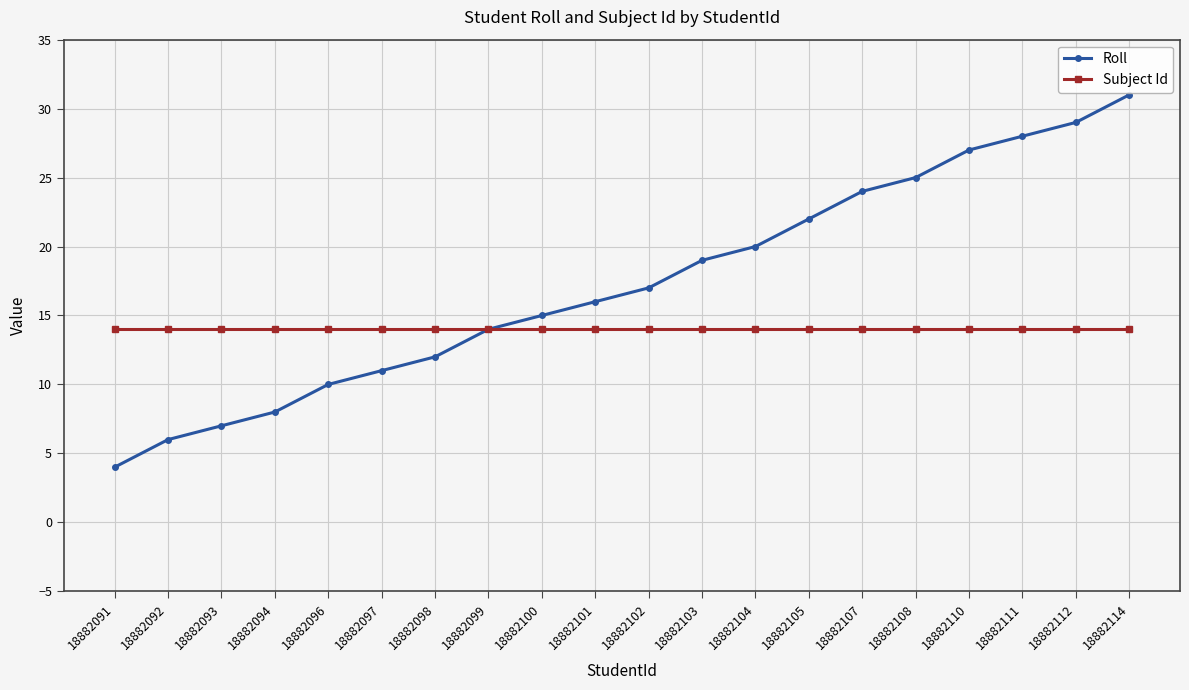

Which category has the lowest value across all series?

18882091